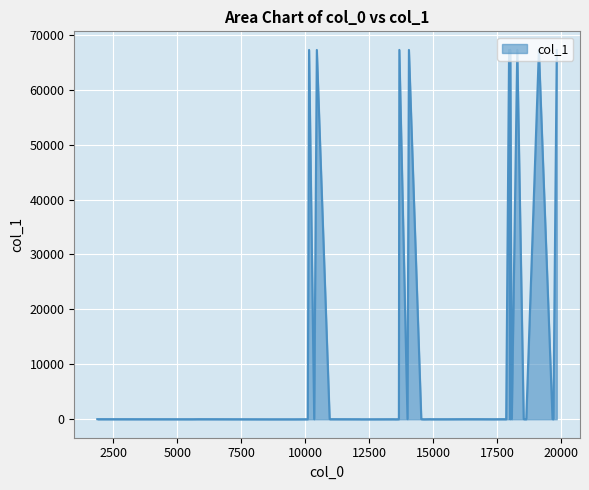

What is the maximum value shown in the chart?

67249